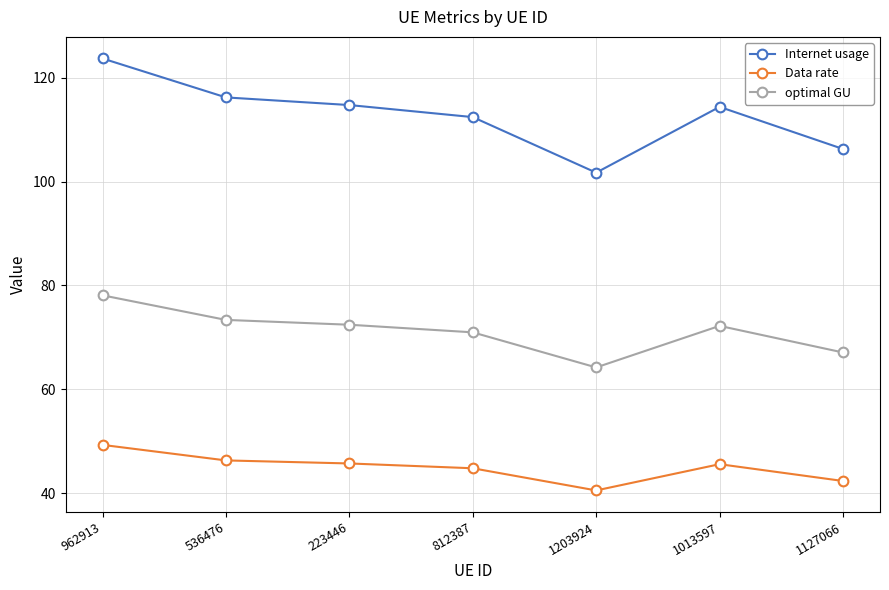

Where does the Data rate series first go above 45?

962913